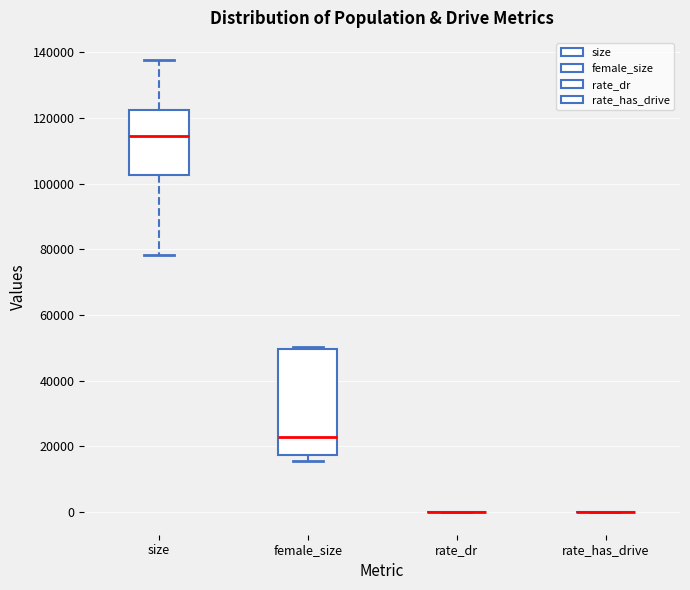

Reading left to right, read every box against the y-axis: the position of its median line, the range the box covers, and the ends of its whiskers. The values are not printed on the chart, so give them approximately, as read against the axis.

size: median 114000, box 102000 to 122000, whiskers 78000 to 138000
female_size: median 22000, box 18000 to 50000, whiskers 16000 to 50000 (just above the box's upper edge)
rate_dr: box collapsed to a line at 0, whiskers 0 to 0
rate_has_drive: box collapsed to a line at 0, whiskers 0 to 0